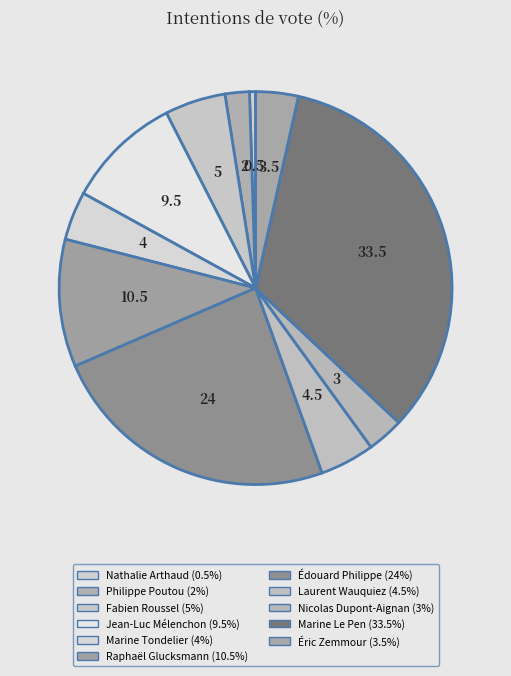

Is the sum of Édouard Philippe and Nathalie Arthaud greater than half?

No